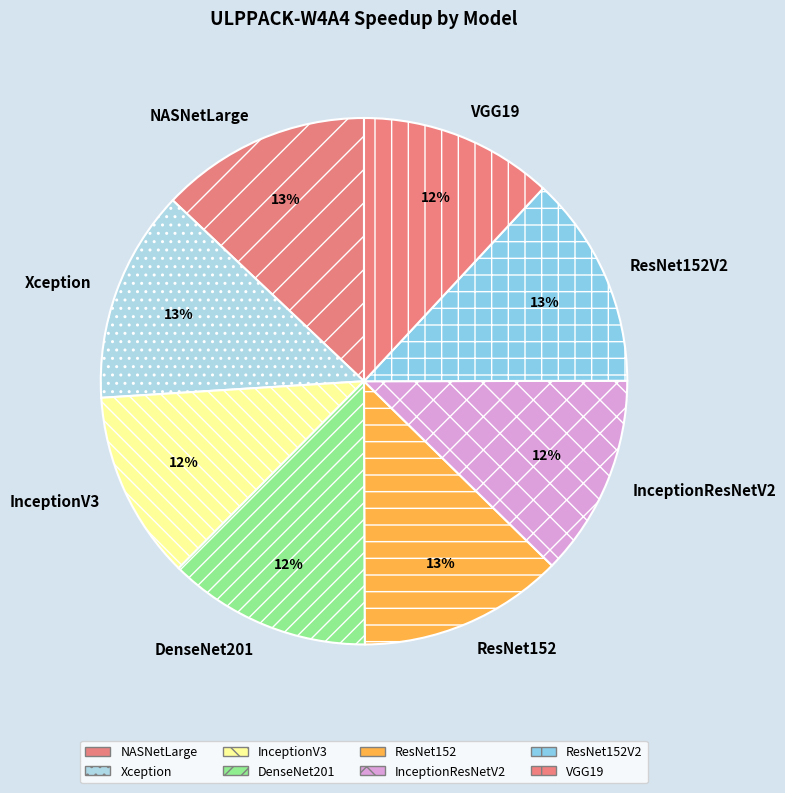

Is it true that VGG19 is 12% of the pie?

True